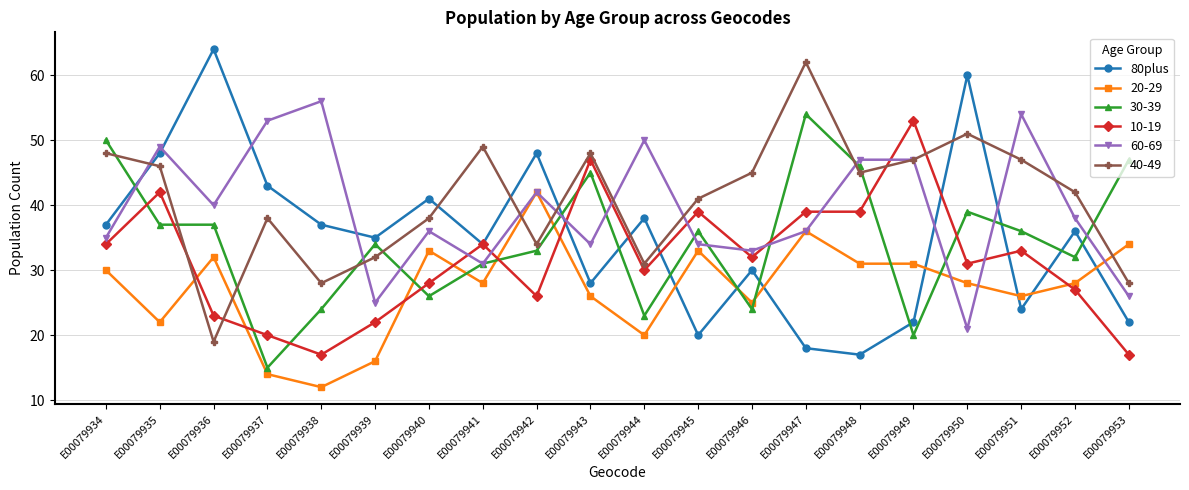

Is it true that 40-49 equals 56 at E00079940?

False